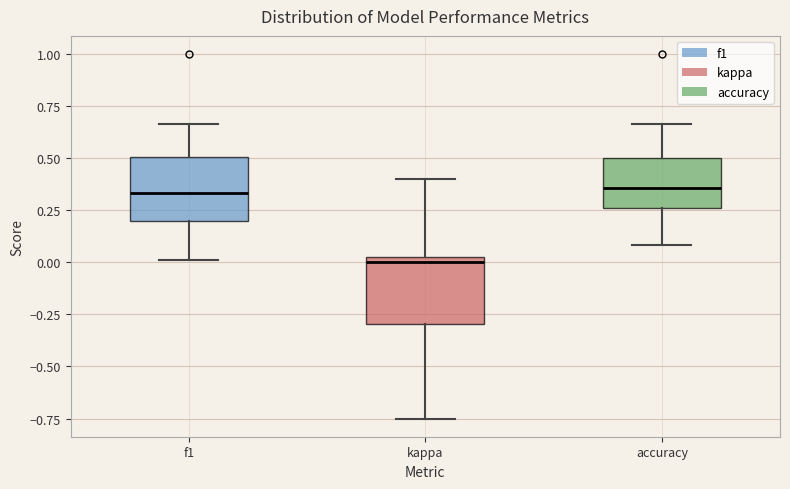

Which box has the lowest median line?

kappa